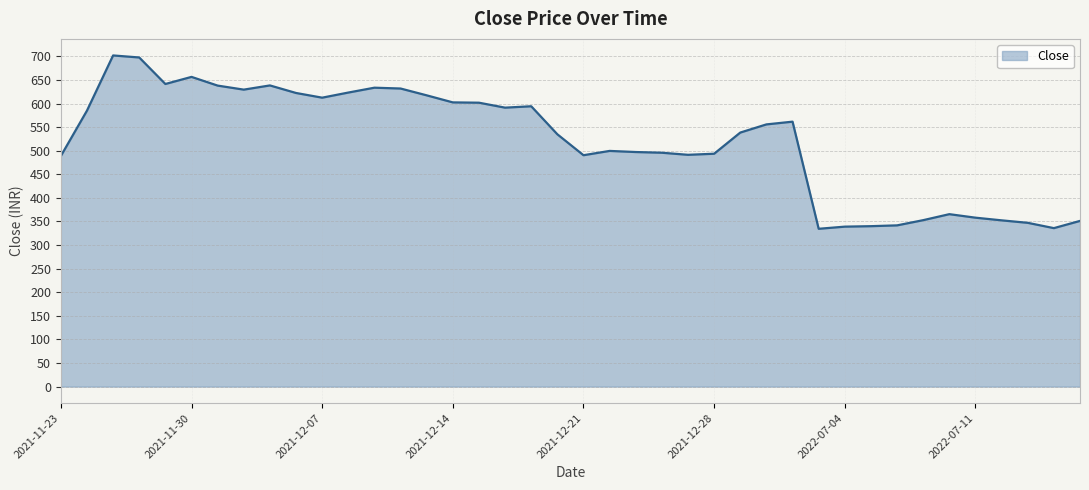

What is the greatest value displayed?

701.9